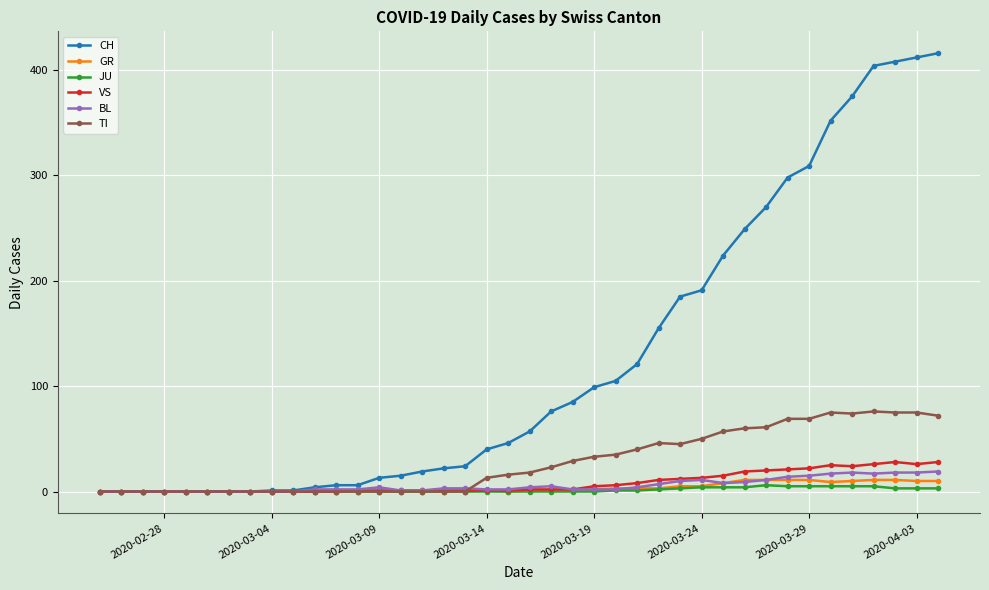

What is the average value of the BL series?

6